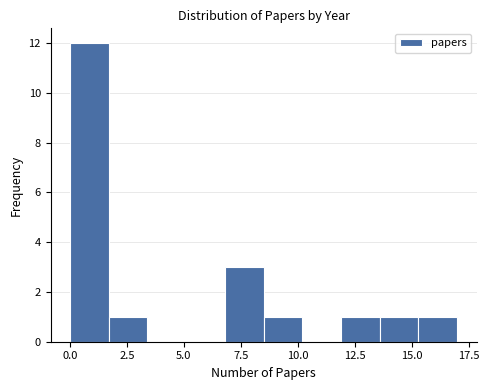

Around what value on the x-axis is the tallest bar? Give the approximate position of its centre, as read against the axis.

1.0